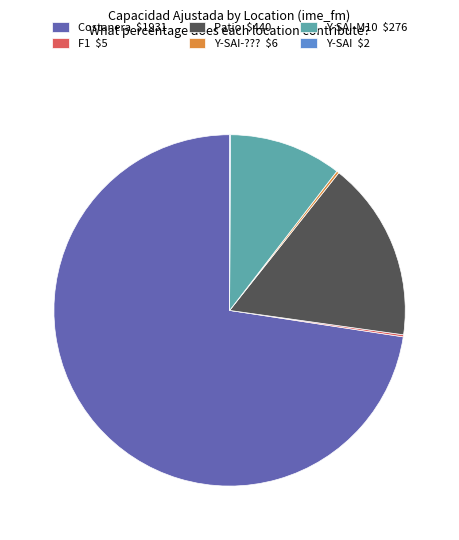

Which slice represents more than half of the pie?

Costanera $1931